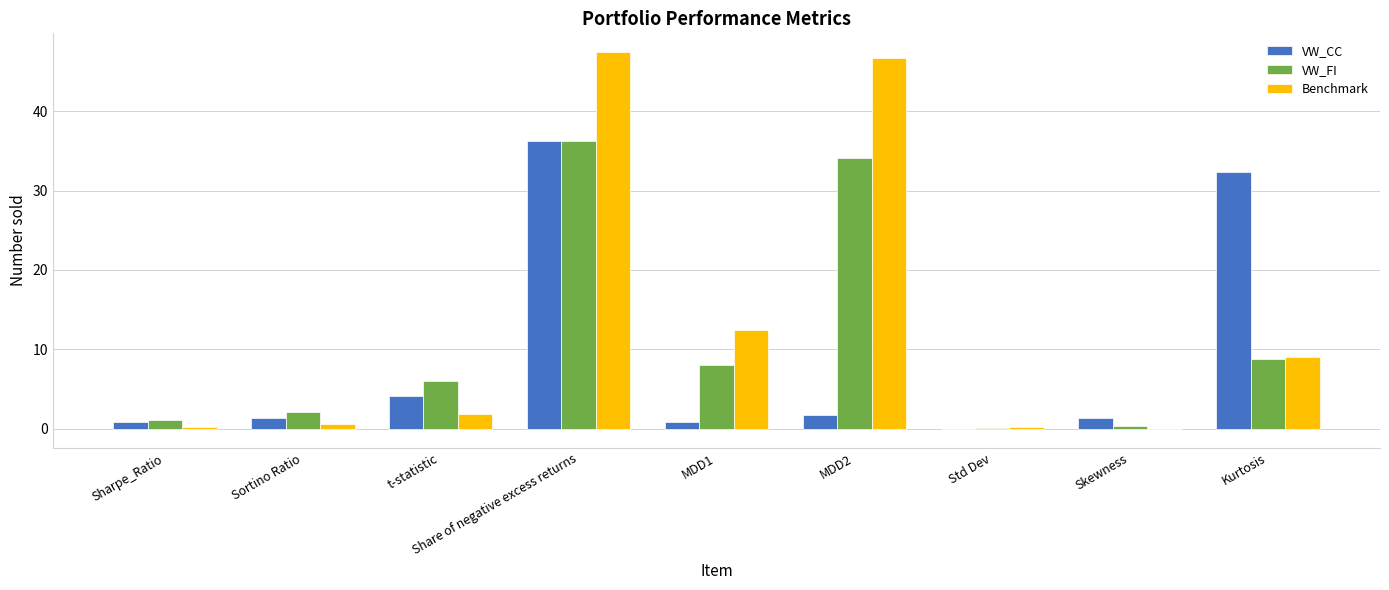

True or false: Benchmark has a value of 1.8 at t-statistic.

True